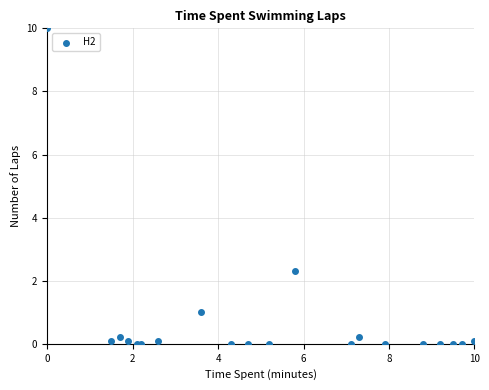

What is the range of X values (max minus min)?

10.0